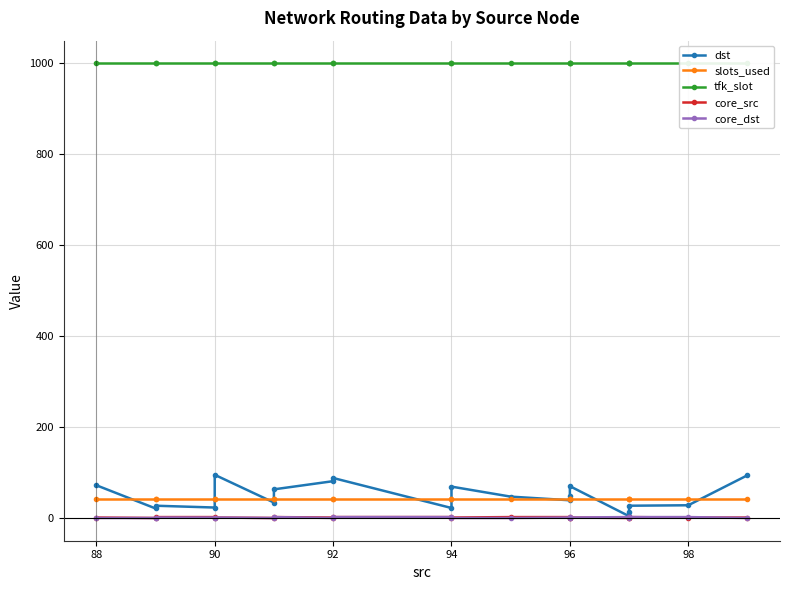

At how many categories does at least one series exceed 717?

20